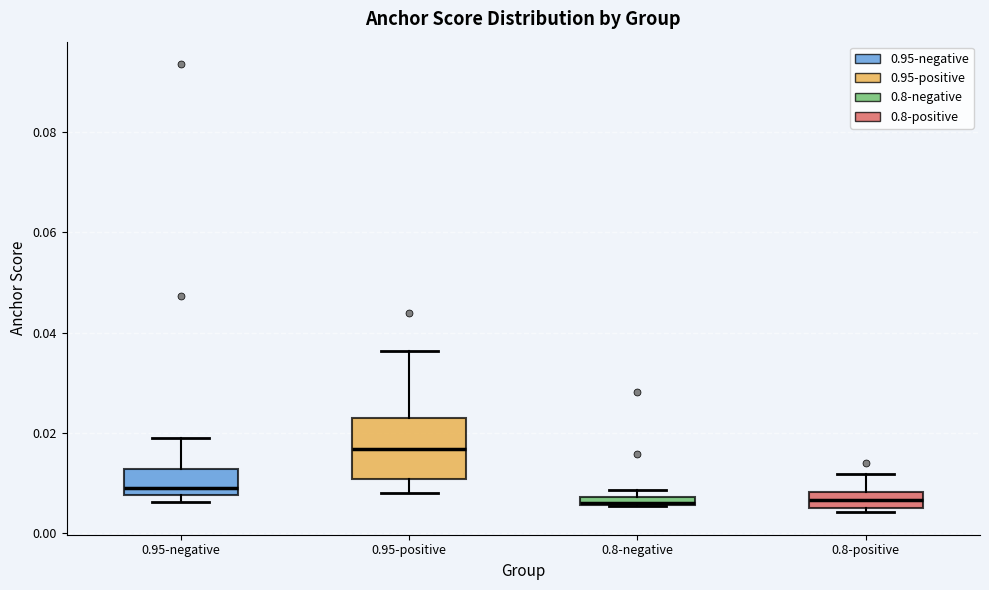

Which box's median line is the highest?

0.95-positive